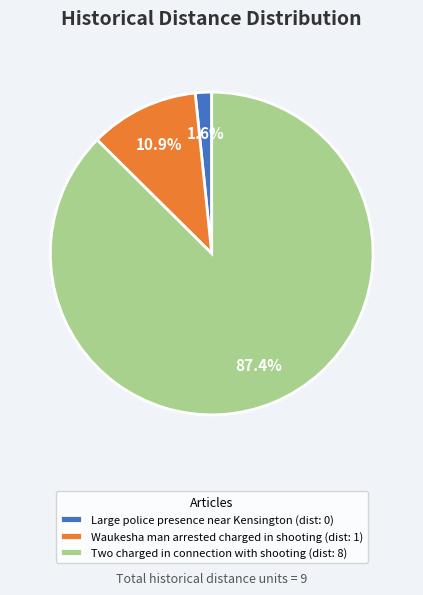

Count the number of slices in the pie.

3